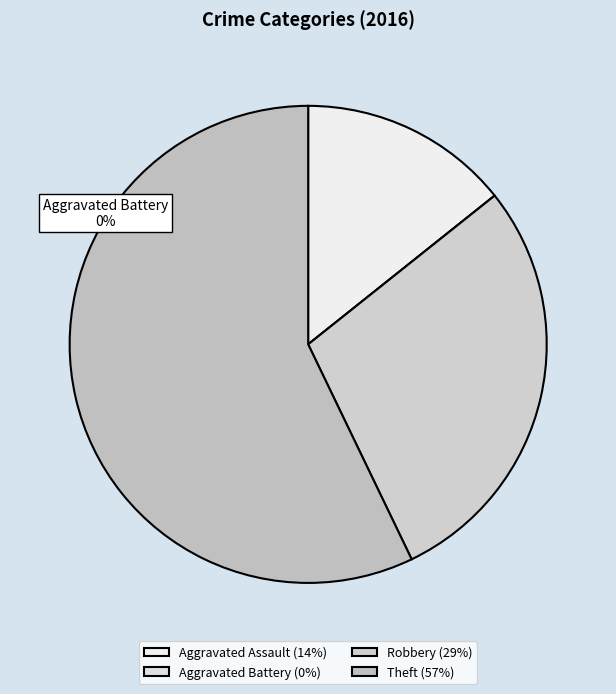

How many slices are in this pie chart?

4